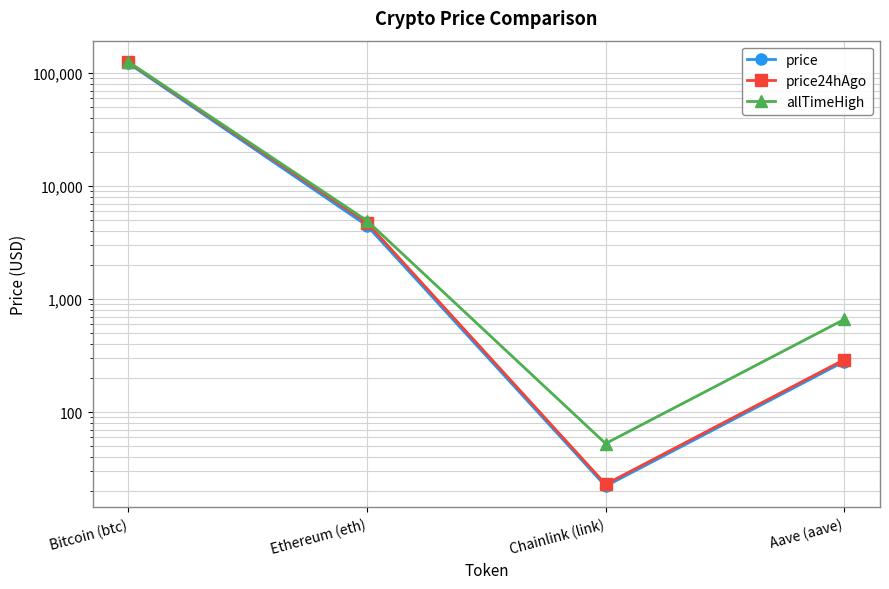

The value of price at Ethereum (eth) is 4475.8. True or false?

True